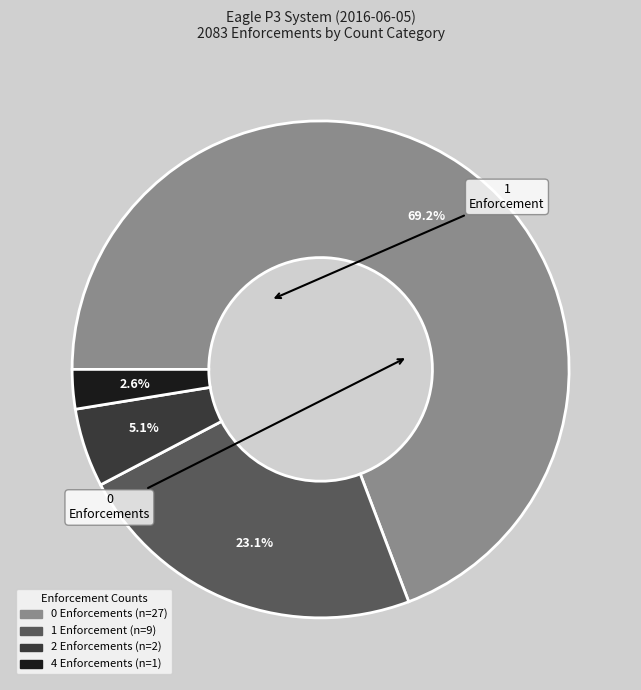

Is there a majority slice in this chart?

Yes